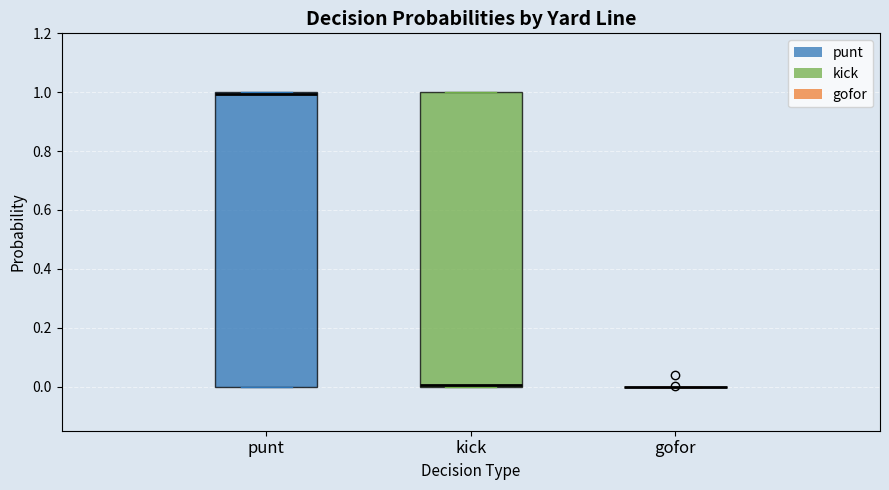

Reading left to right, read every box against the y-axis: the position of its median line, the range the box covers, and the ends of its whiskers. The values are not printed on the chart, so give them approximately, as read against the axis.

punt: median 1 (just below the box's upper edge), box 0 to 1, whiskers 0 to 1
kick: median 0 (just above the box's lower edge), box 0 to 1, whiskers 0 to 1
gofor: box collapsed to a line at 0, whiskers 0 to 0